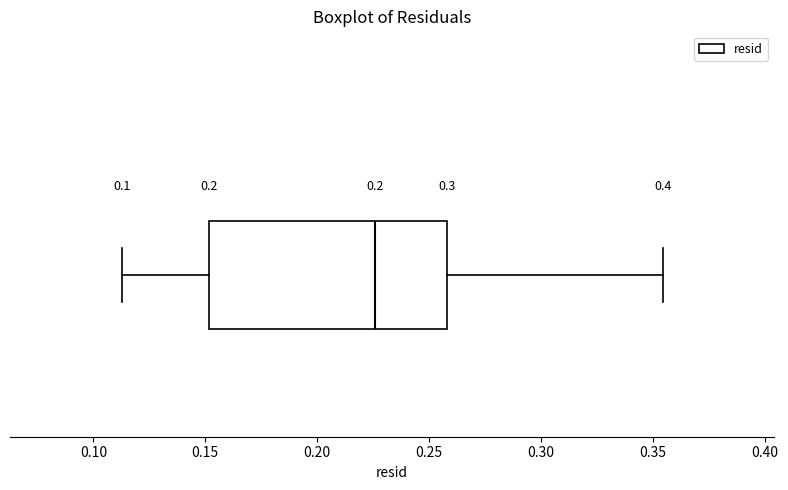

Where is the right edge of the box on the x-axis? The values are not printed on the chart, so give them approximately, as read against the axis.

0.260